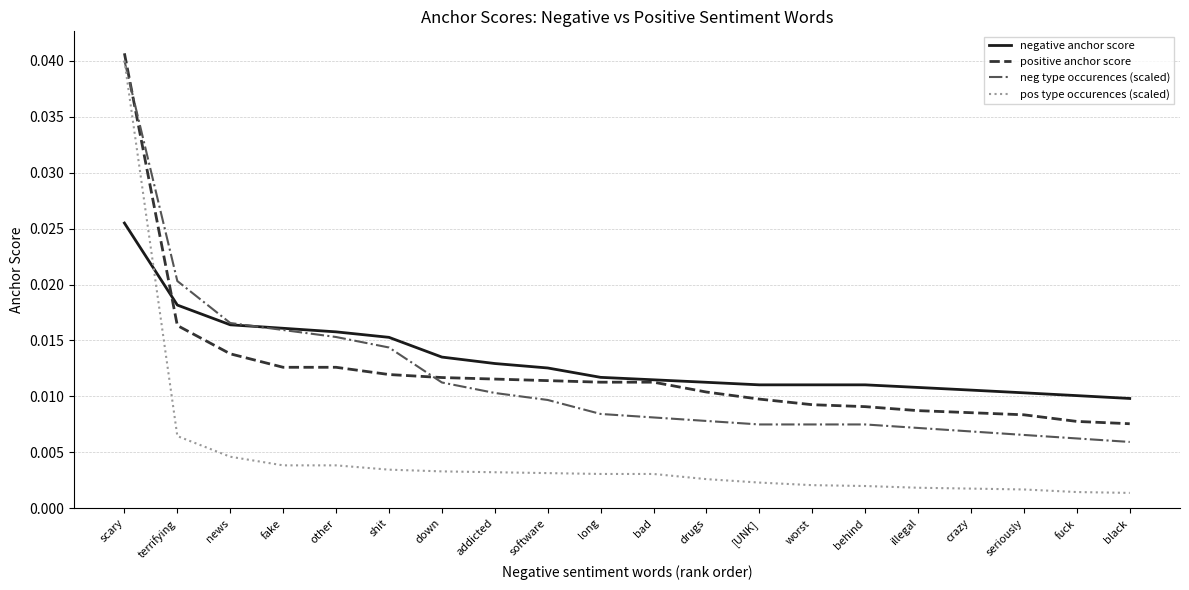

Which category has the highest value across all series?

scary